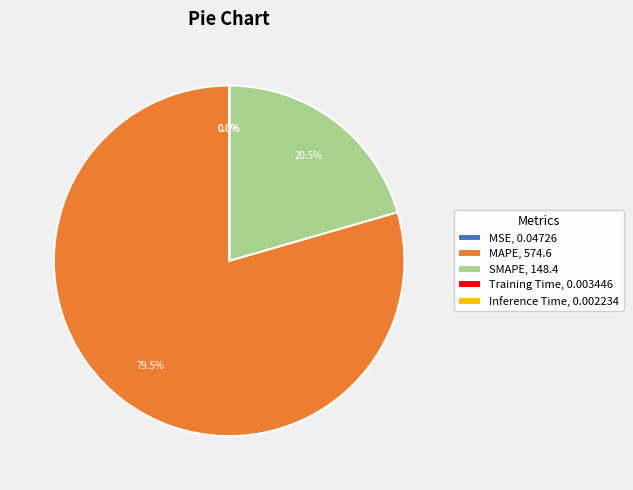

Does MAPE account for over 50% of the chart?

Yes